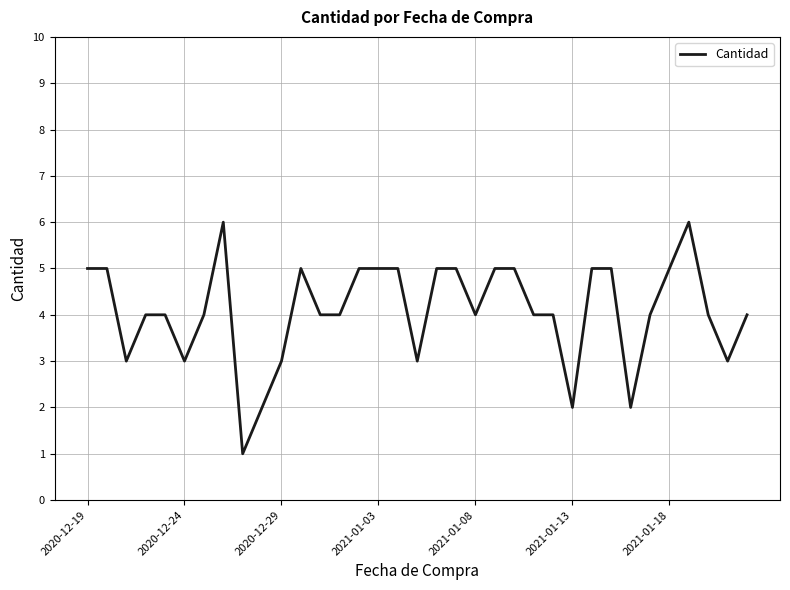

What is the greatest value displayed?

6